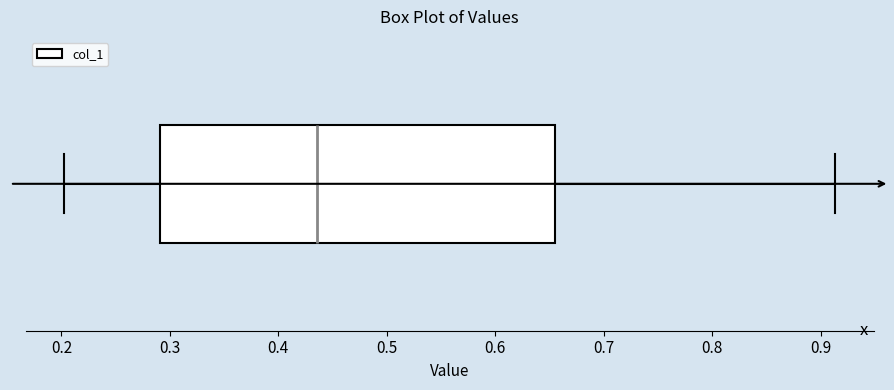

Transcribe this box plot: give where the median line is, the range the box spans, and where the two whiskers end, as read against the x-axis. The values are not printed on the chart, so give them approximately, as read against the axis.

median 0.44, box 0.29 to 0.65, whiskers 0.20 to 0.91